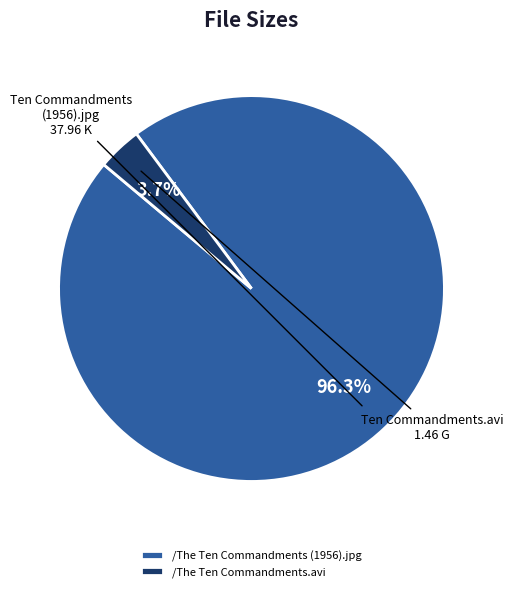

Rank the categories by value from highest to lowest.

/The Ten Commandments (1956).jpg, /The Ten Commandments.avi